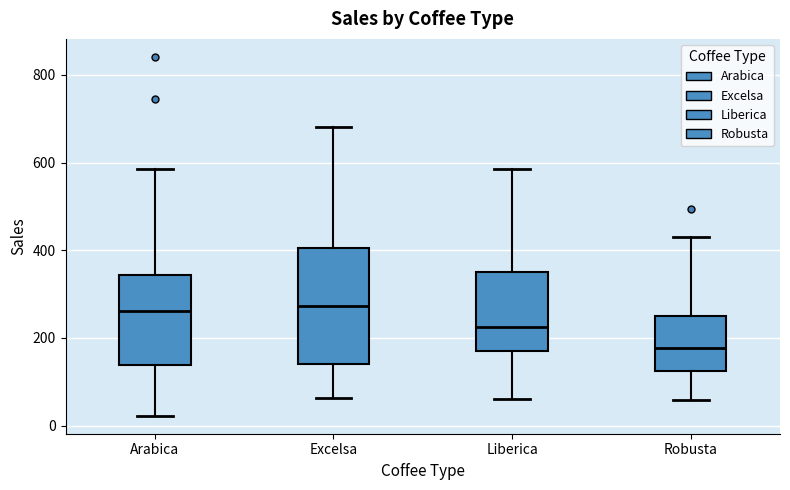

Reading left to right, transcribe this box plot: for each box, give where its median line is, the range the box spans, and where its two whiskers end, as read against the y-axis. The values are not printed on the chart, so give them approximately, as read against the axis.

Arabica: median 260, box 140 to 340, whiskers 20 to 580
Excelsa: median 280, box 140 to 400, whiskers 60 to 680
Liberica: median 220, box 180 to 340, whiskers 60 to 580
Robusta: median 180, box 120 to 240, whiskers 60 to 420